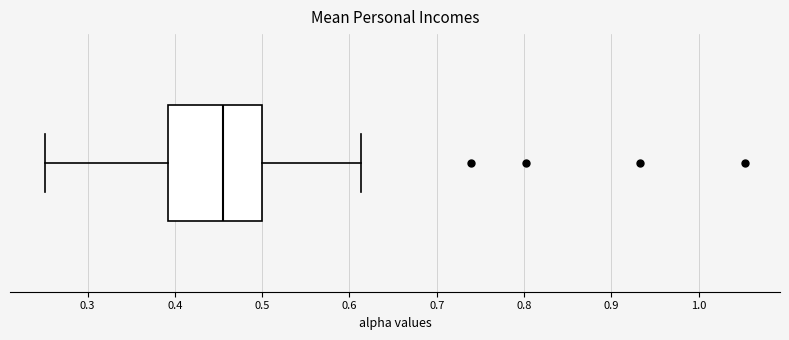

Read this box plot against the x-axis: the position of the median line, the range covered by the box, and the ends of both whiskers. The values are not printed on the chart, so give them approximately, as read against the axis.

median 0.46, box 0.39 to 0.50, whiskers 0.25 to 0.61